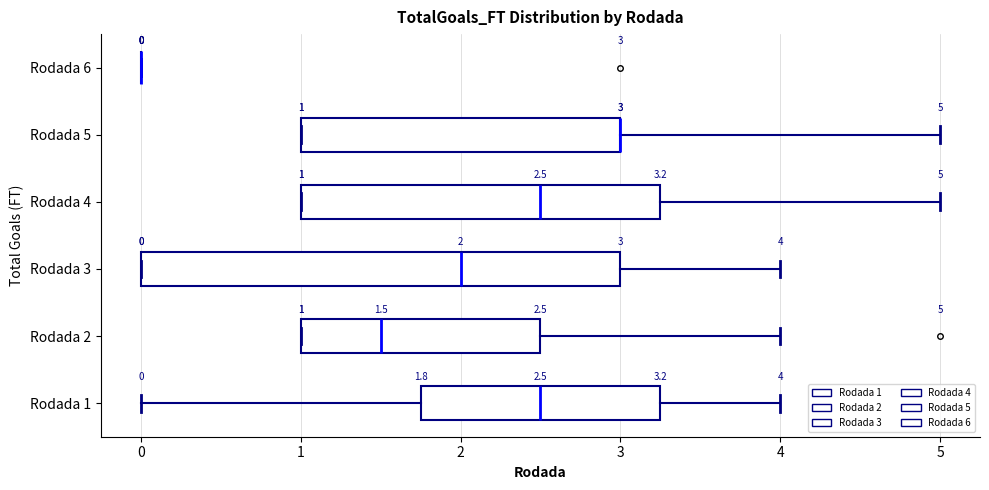

Which box is the widest, from its left edge to its right edge?

Rodada 3